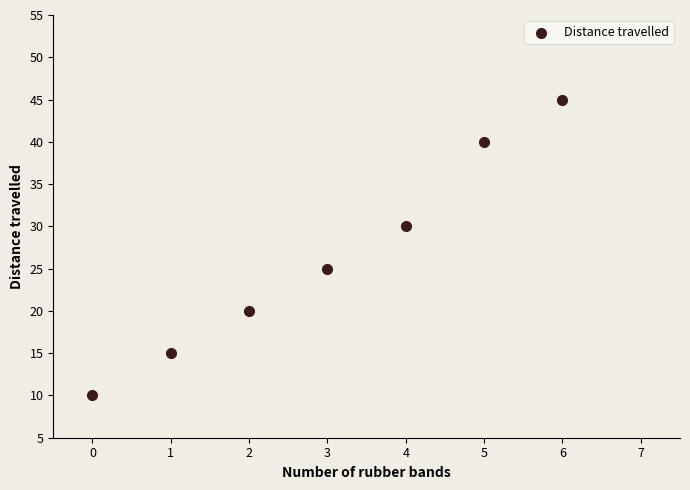

What Y value in the scatter plot is closest to 27?

25